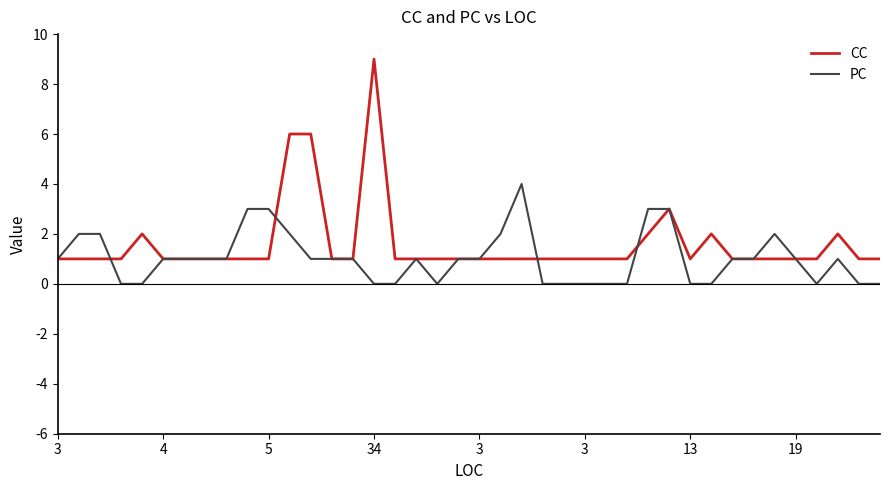

What is the highest value of the CC series?

9